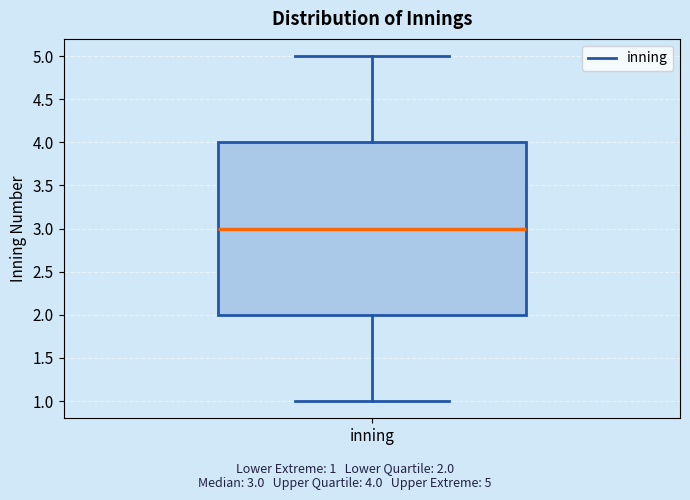

Where does the median line of the box for inning sit on the y-axis? The values are not printed on the chart, so give them approximately, as read against the axis.

3